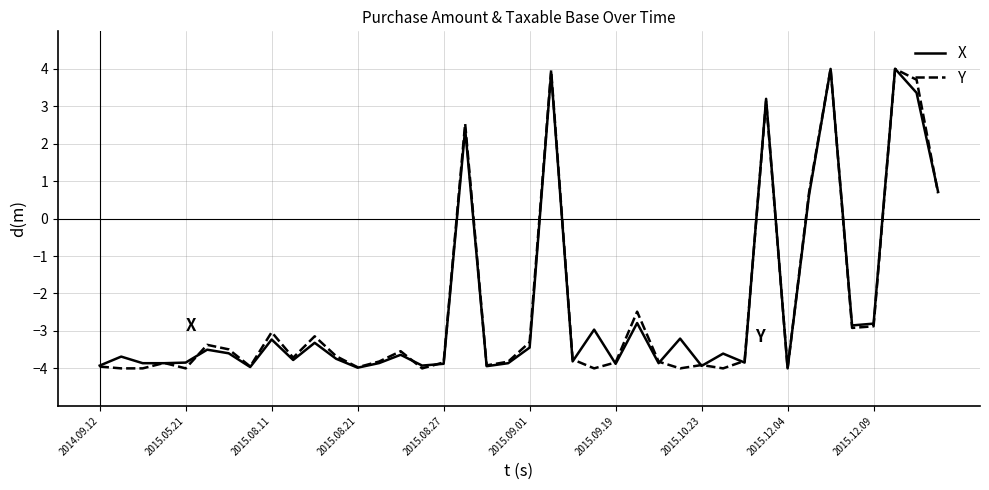

What is the maximum value shown in the chart?

4.0